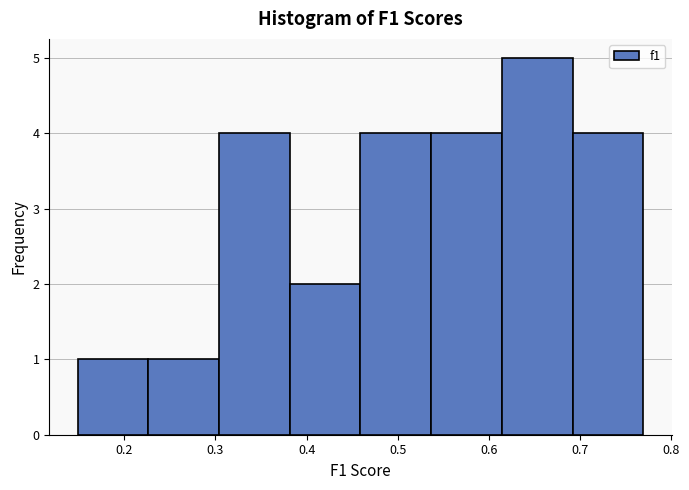

Reading left to right, list every bar in this chart as the range it spans on the x-axis followed by its height. Neither the bar edges nor the heights are printed on the chart, so give them approximately, as read against the axes.

0.15 to 0.23: 1
0.23 to 0.30: 1
0.30 to 0.38: 4
0.38 to 0.46: 2
0.46 to 0.54: 4
0.54 to 0.61: 4
0.61 to 0.69: 5
0.69 to 0.77: 4